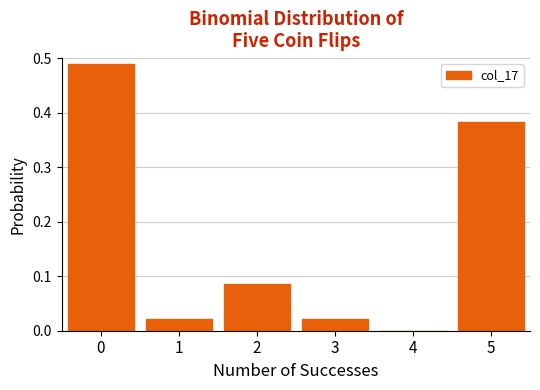

Between 4 and 3, which is larger?

3